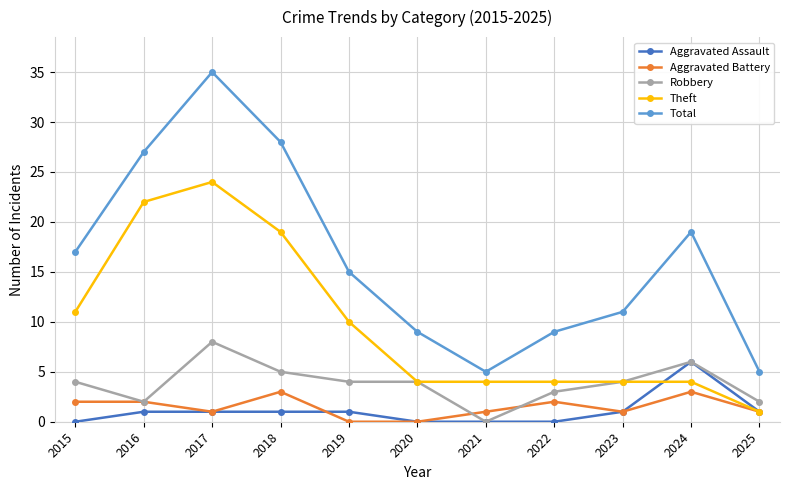

What is the greatest value displayed?

35